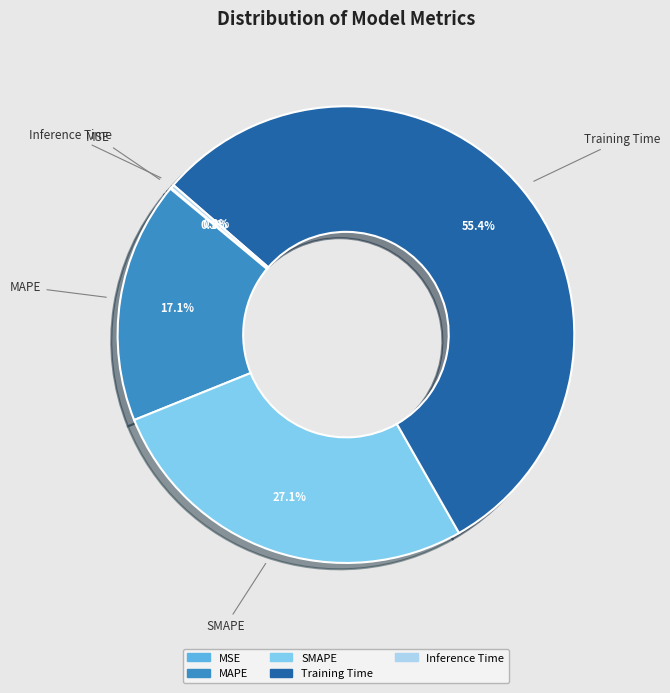

Which category accounts for the majority?

Training Time